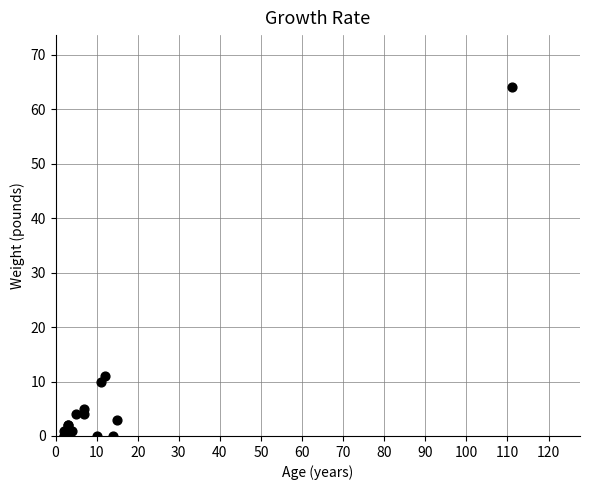

What Y value in the scatter plot is closest to 32?

11